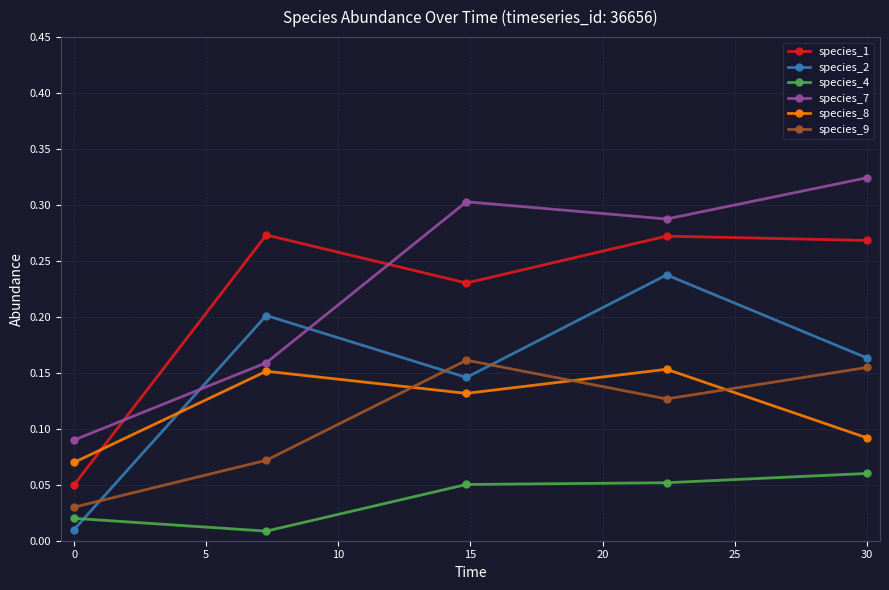

Does the chart have visible grid lines?

Yes